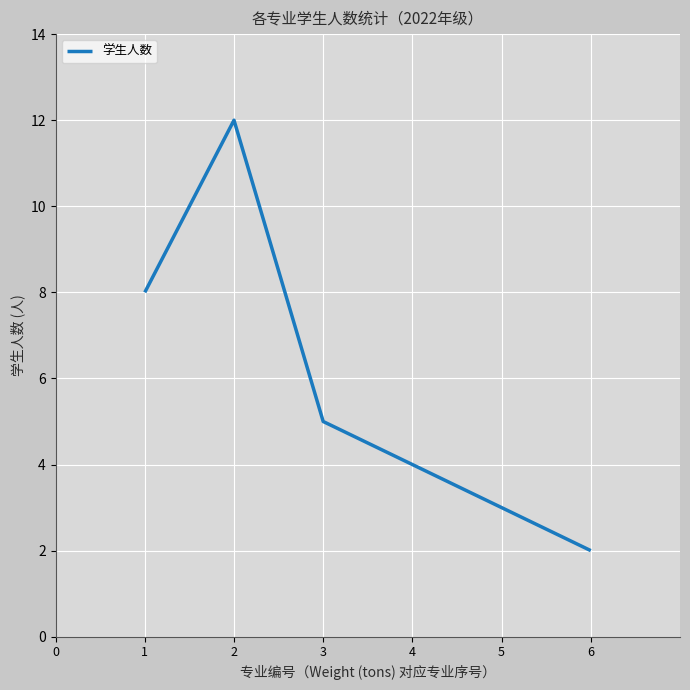

What is the difference between the second highest and second lowest values?

5